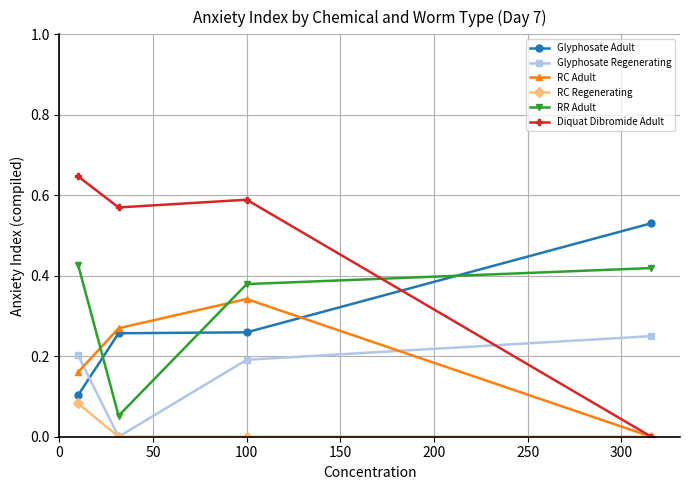

Which series has the largest range (max minus min)?

Diquat Dibromide Adult